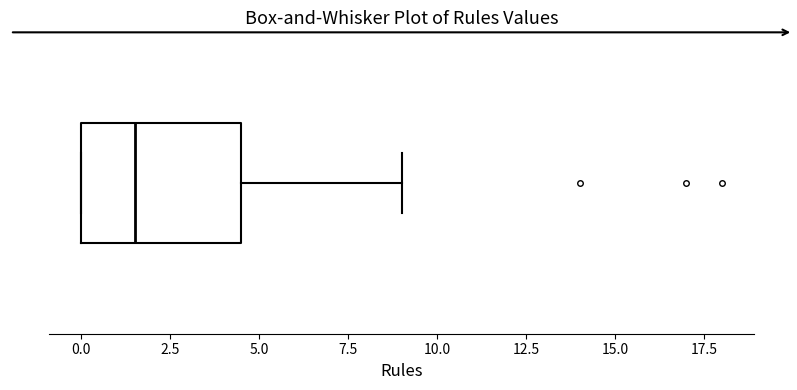

Transcribe this box plot: give where the median line is, the range the box spans, and where the two whiskers end, as read against the x-axis. The values are not printed on the chart, so give them approximately, as read against the axis.

median 1.5, box 0.0 to 4.5, whiskers 0.0 to 9.0